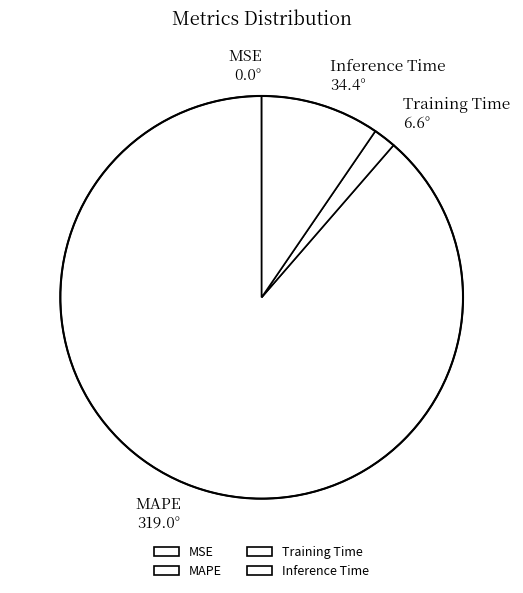

Is it true that Training Time is 2% of the pie?

True